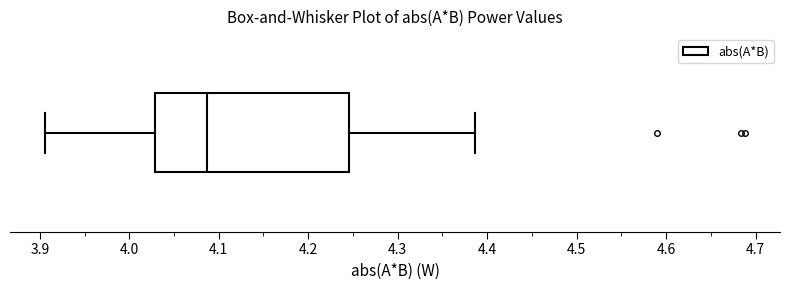

Read this box plot against the x-axis: the position of the median line, the range covered by the box, and the ends of both whiskers. The values are not printed on the chart, so give them approximately, as read against the axis.

median 4.09, box 4.03 to 4.25, whiskers 3.91 to 4.39